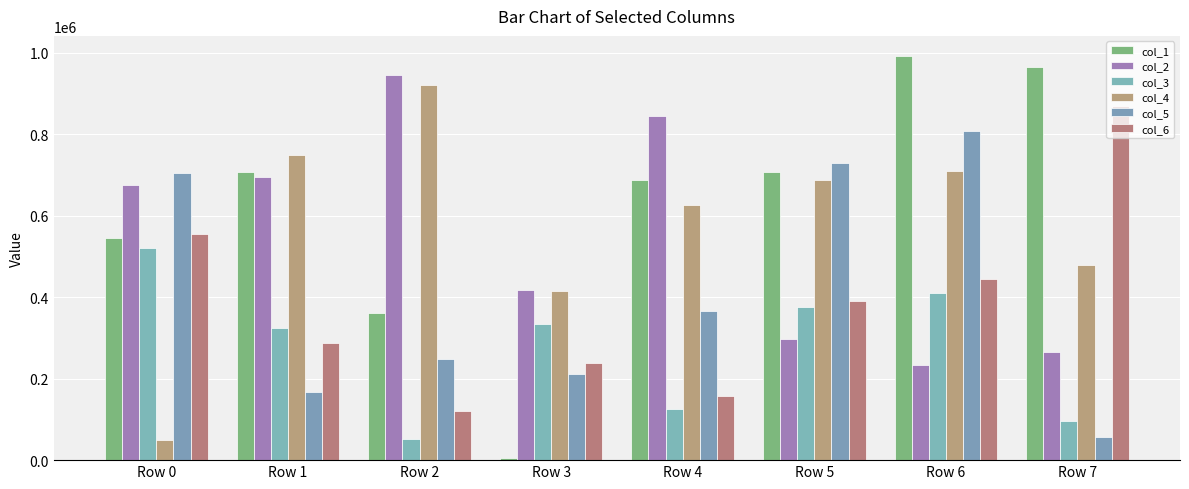

Are the bars horizontal?

No